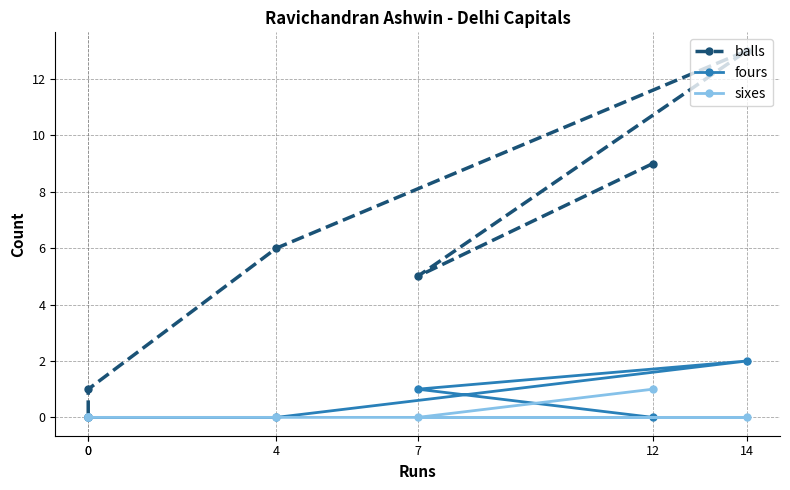

What is the difference between the balls values at 0 and 0?

1